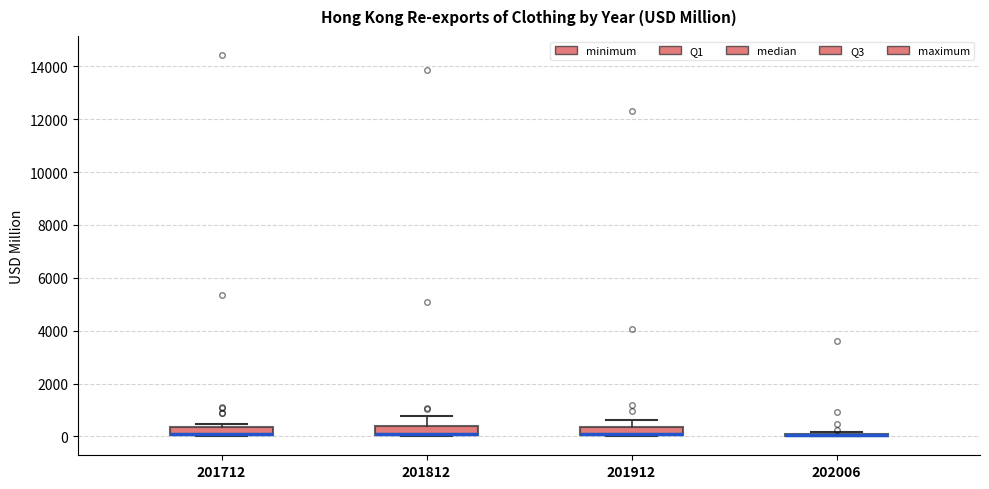

Where does the upper whisker of the box at x = 201812 end on the y-axis? The values are not printed on the chart, so give them approximately, as read against the axis.

800